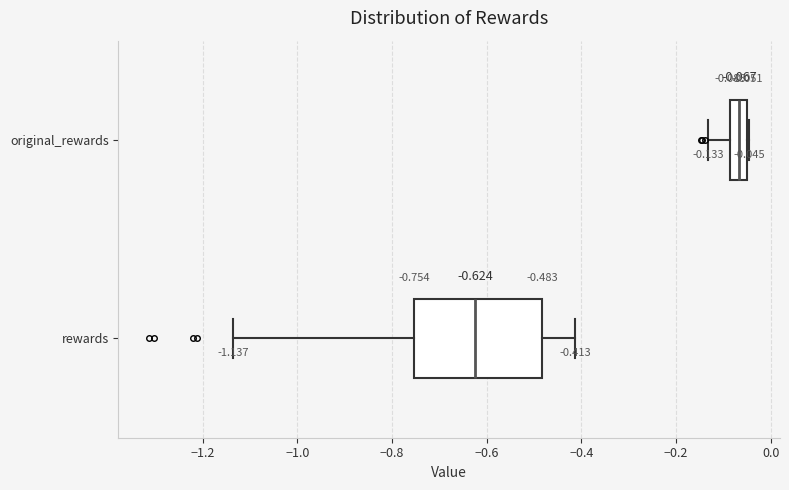

Which box has the furthest to the right median line?

original_rewards